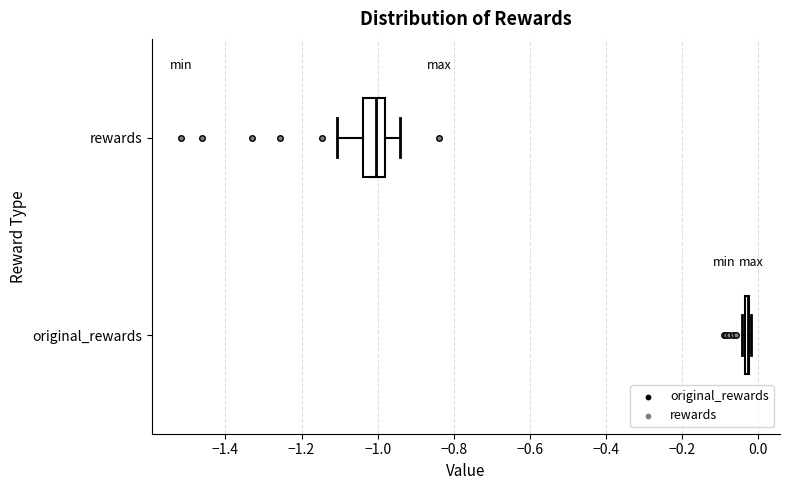

Reading bottom to top, transcribe this box plot: for each box, give where its median line is, the range the box spans, and where its two whiskers end, as read against the x-axis. The values are not printed on the chart, so give them approximately, as read against the axis.

original_rewards: box collapsed to a line at -0.02, whiskers -0.04 to -0.02
rewards: median -1.00, box -1.04 to -0.98, whiskers -1.10 to -0.94